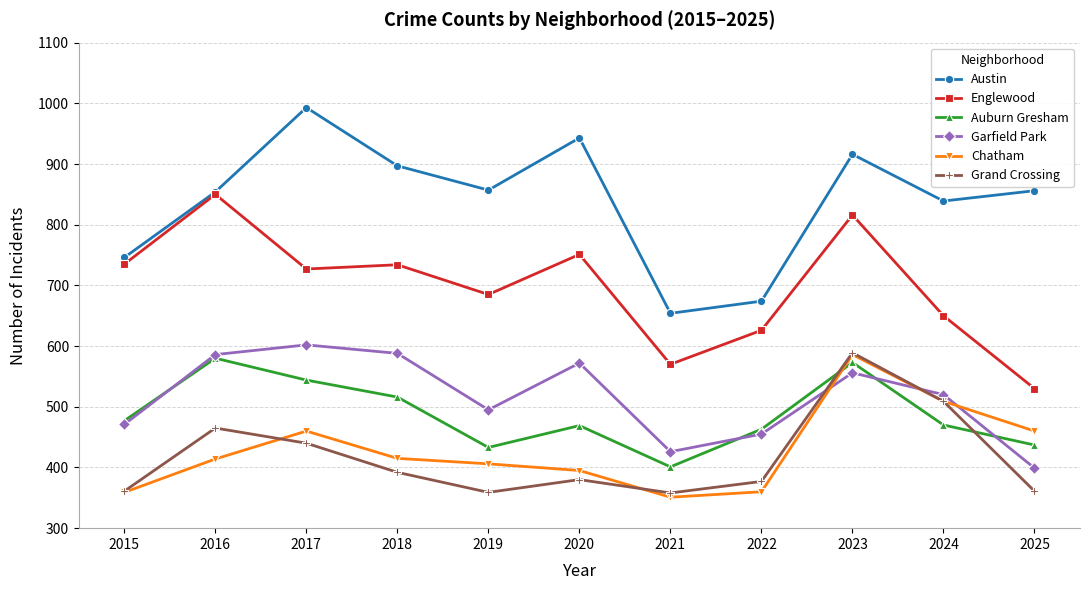

At which category does Austin reach its first local peak?

2017